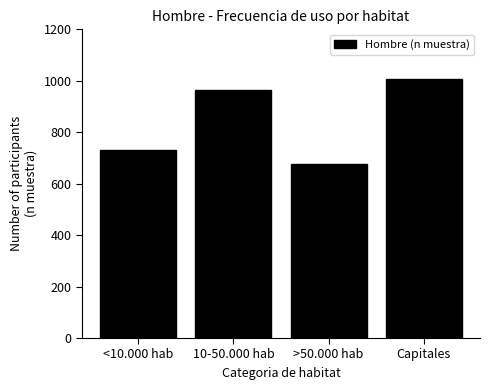

Reading left to right, what are all the values shown in this chart?

<10.000 hab=729	10-50.000 hab=964	>50.000 hab=675	Capitales=1006